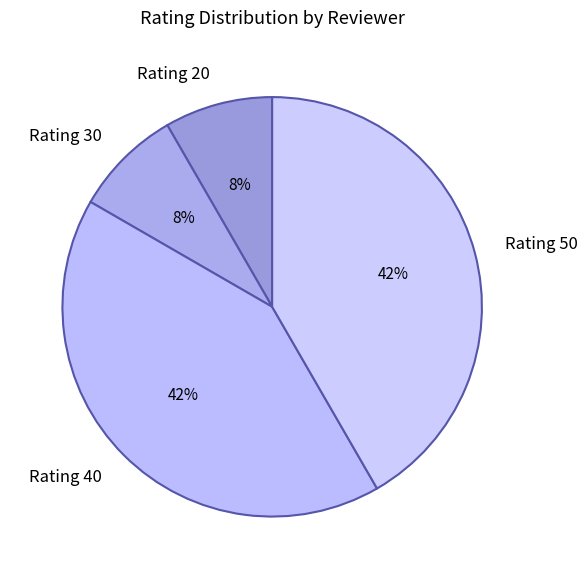

To the nearest percent, what is the average slice percentage?

25%